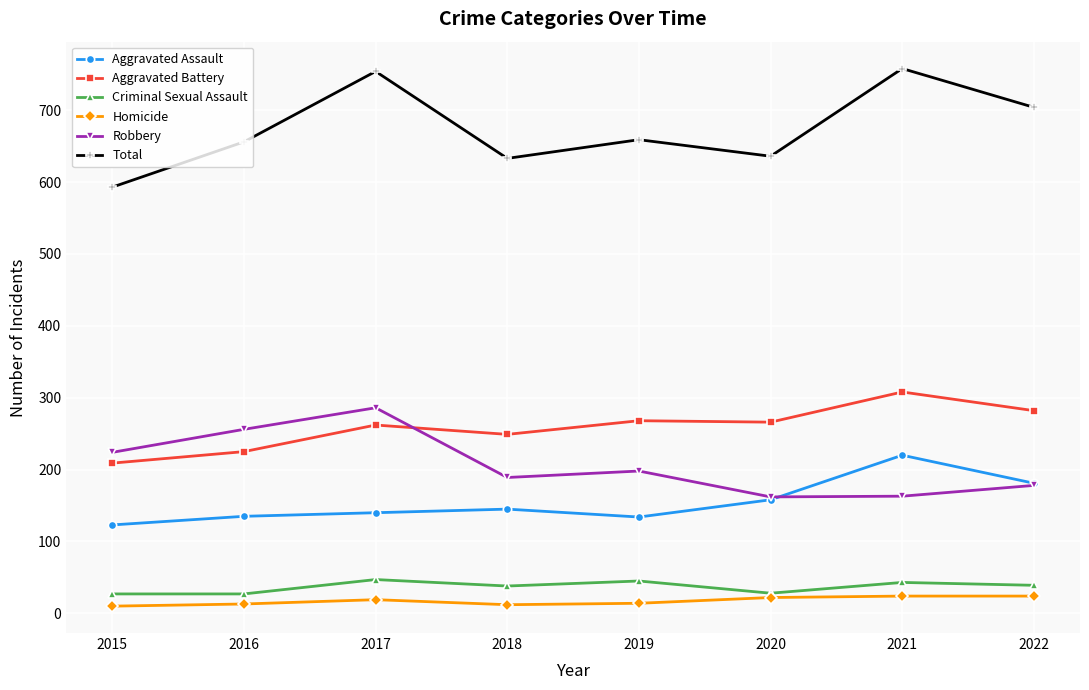

True or false: Aggravated Assault and Criminal Sexual Assault intersect in this chart.

False